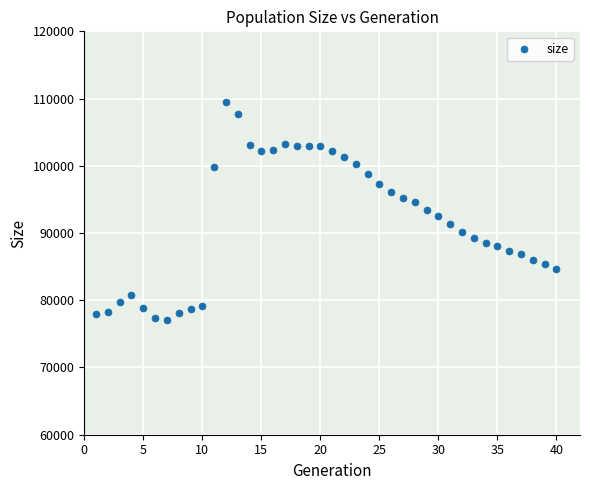

What is the range of X values (max minus min)?

39